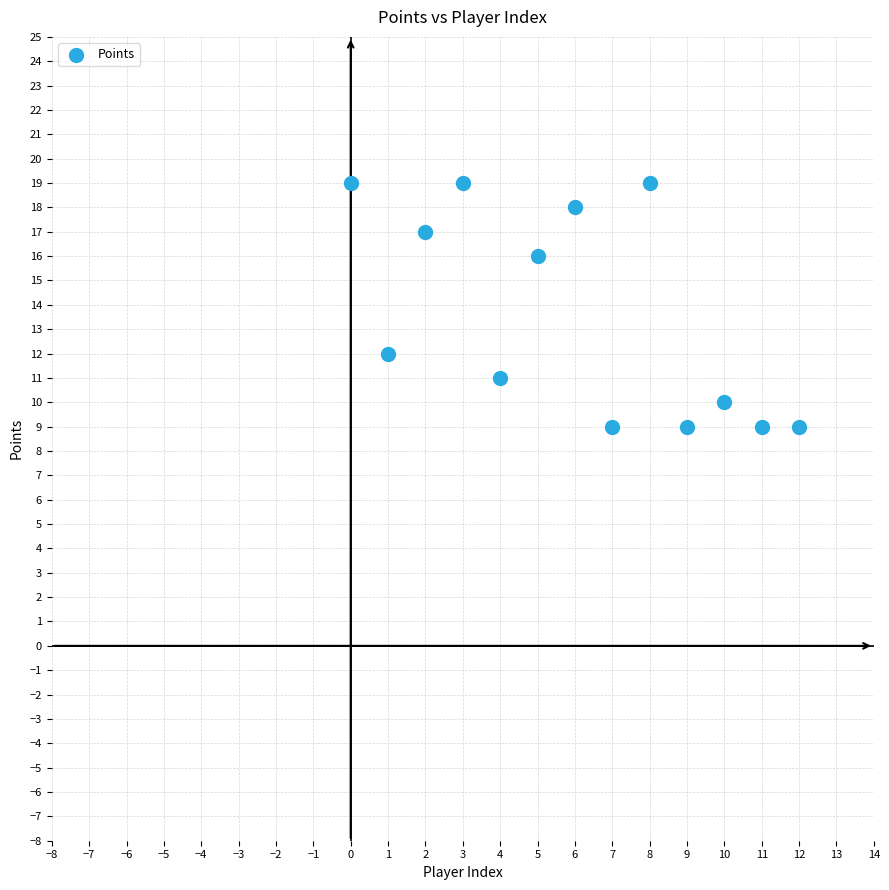

What is the range of Y values (max minus min)?

10